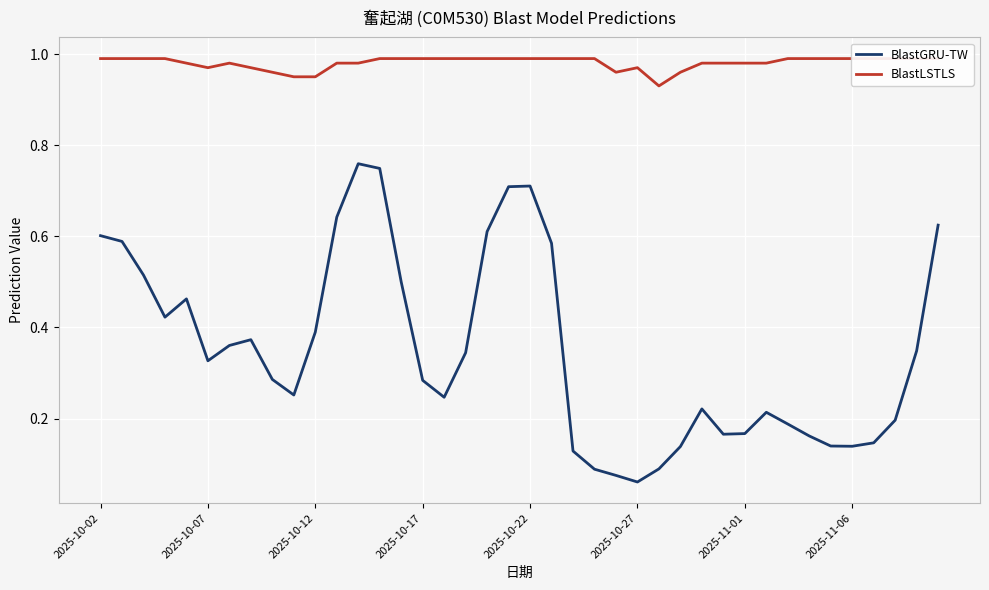

How many distinct data groups are displayed?

2